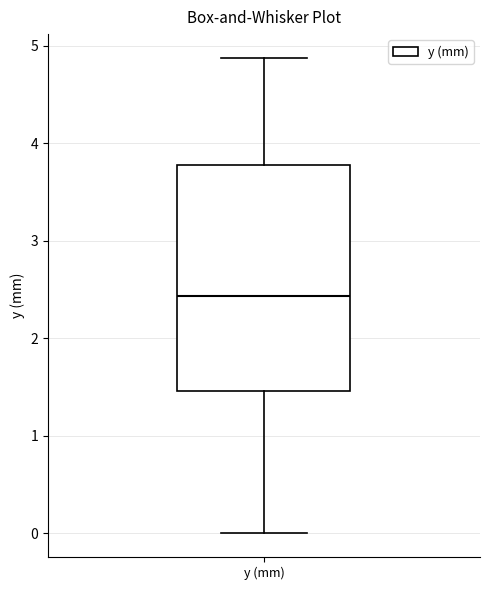

Read this box plot against the y-axis: the position of the median line, the range covered by the box, and the ends of both whiskers. The values are not printed on the chart, so give them approximately, as read against the axis.

median 2.4, box 1.5 to 3.8, whiskers 0.0 to 4.9